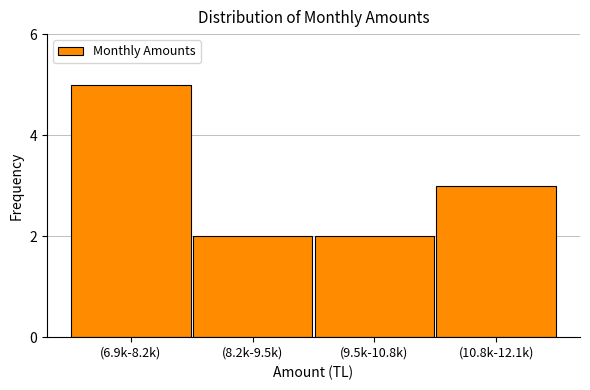

Reading right to left, transcribe all the data shown in this chart.

3	2	2	5